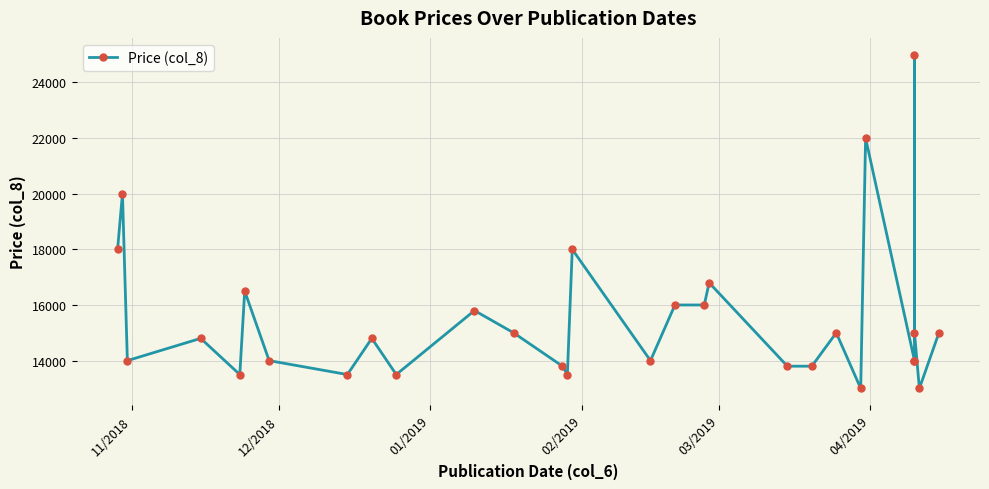

What is the value of the 10th point from the left?

13500